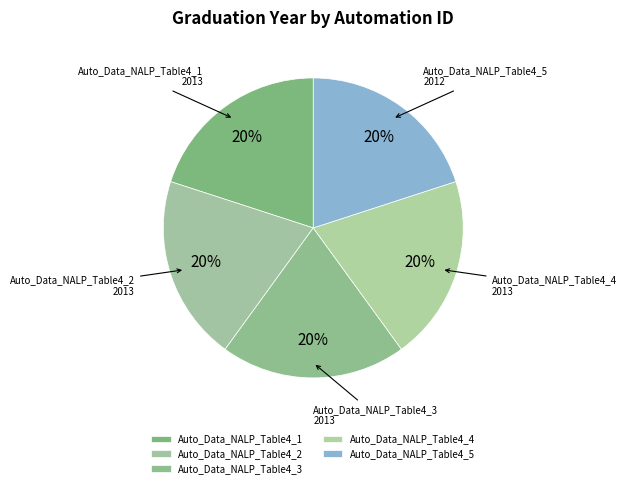

Is Auto_Data_NALP_Table4_4 the majority of the pie?

No